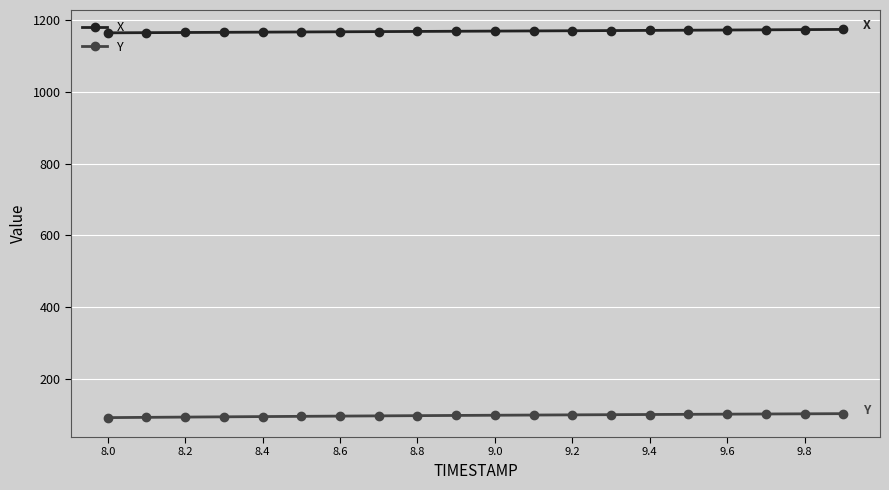

Rank the series by their average value, from lowest to highest.

Y, X